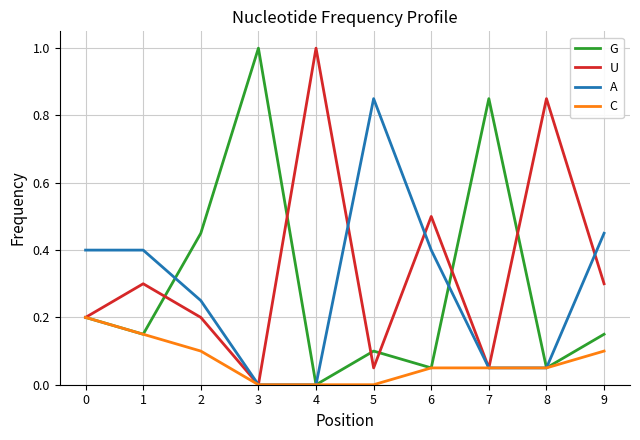

True or false: G has a value of 0.1 at 1.

True